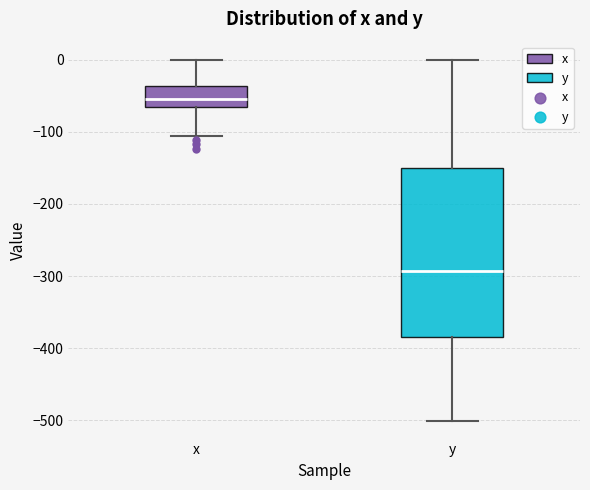

Comparing the boxes themselves (not the whiskers), which one is the tallest?

y